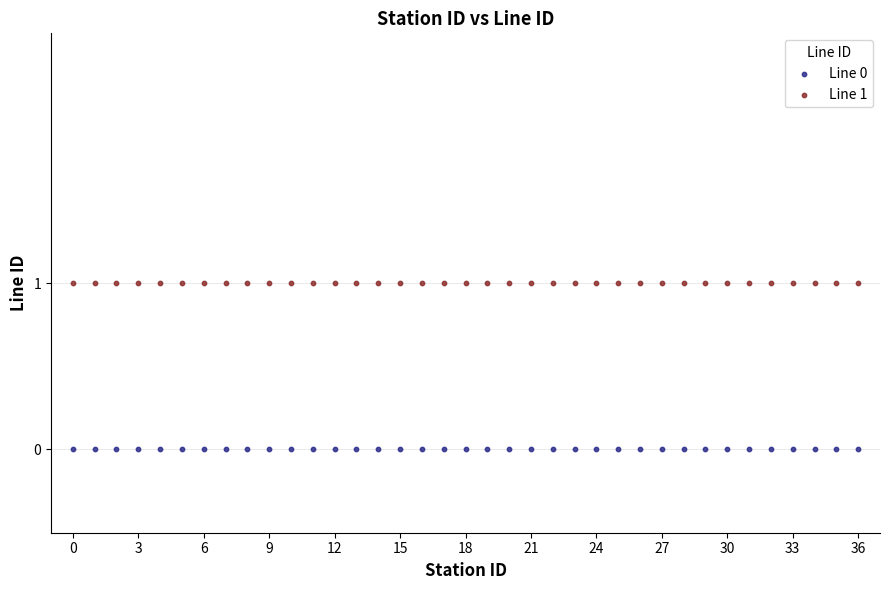

What are all the series names shown in the legend?

Line 0, Line 1